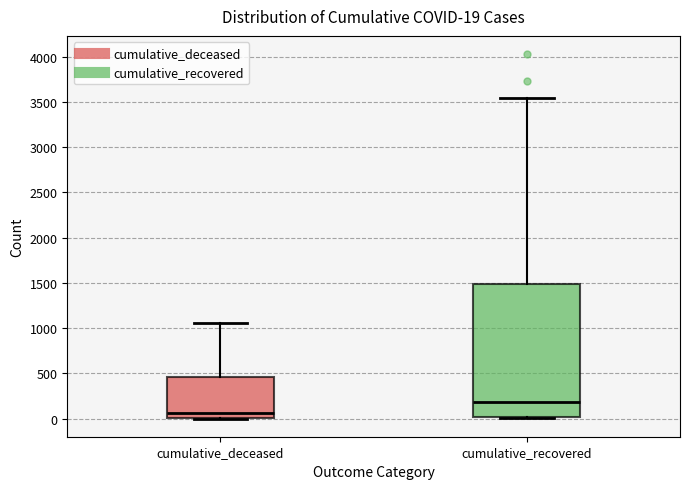

Comparing the boxes themselves (not the whiskers), which one is the tallest?

cumulative_recovered